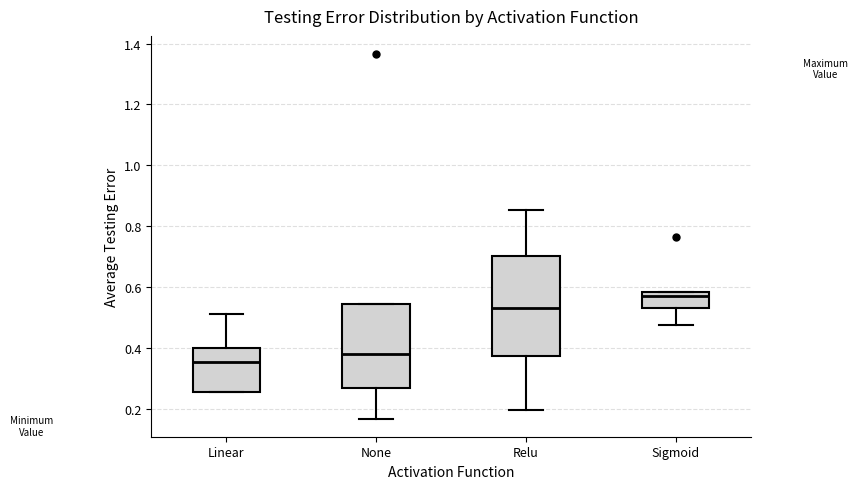

Reading left to right, read every box against the y-axis: the position of its median line, the range the box covers, and the ends of its whiskers. The values are not printed on the chart, so give them approximately, as read against the axis.

Linear: median 0.36, box 0.26 to 0.40, whiskers 0.26 to 0.52
None: median 0.38, box 0.28 to 0.54, whiskers 0.16 to 0.54
Relu: median 0.54, box 0.38 to 0.70, whiskers 0.20 to 0.86
Sigmoid: median 0.58 (just below the box's upper edge), box 0.54 to 0.58, whiskers 0.48 to 0.58